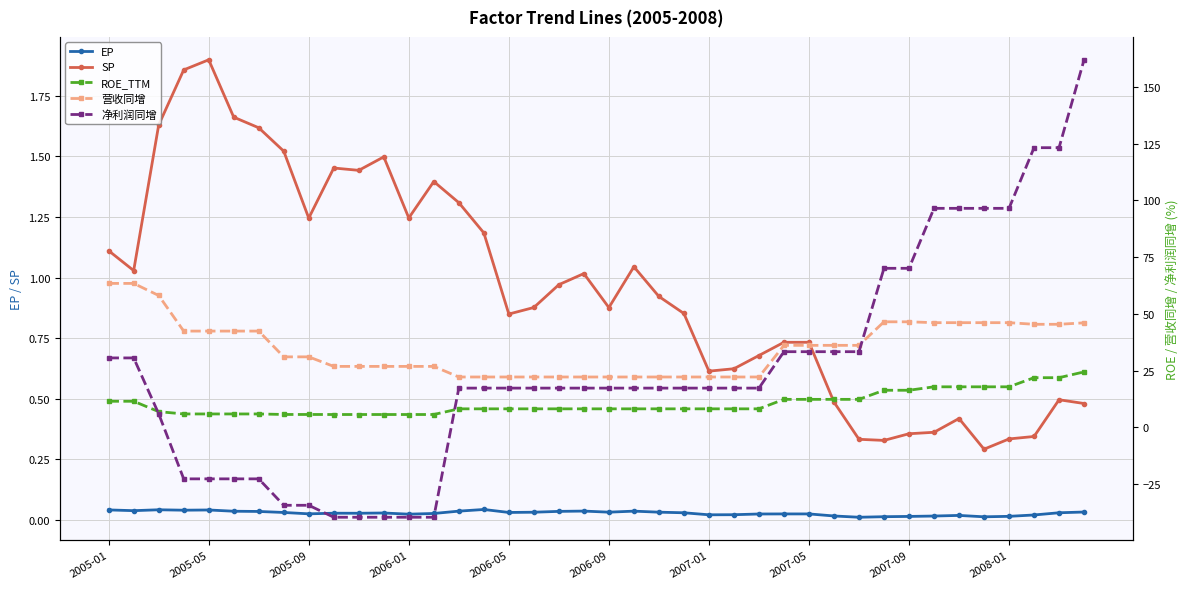

Is this an area chart (filled region under the line)?

No